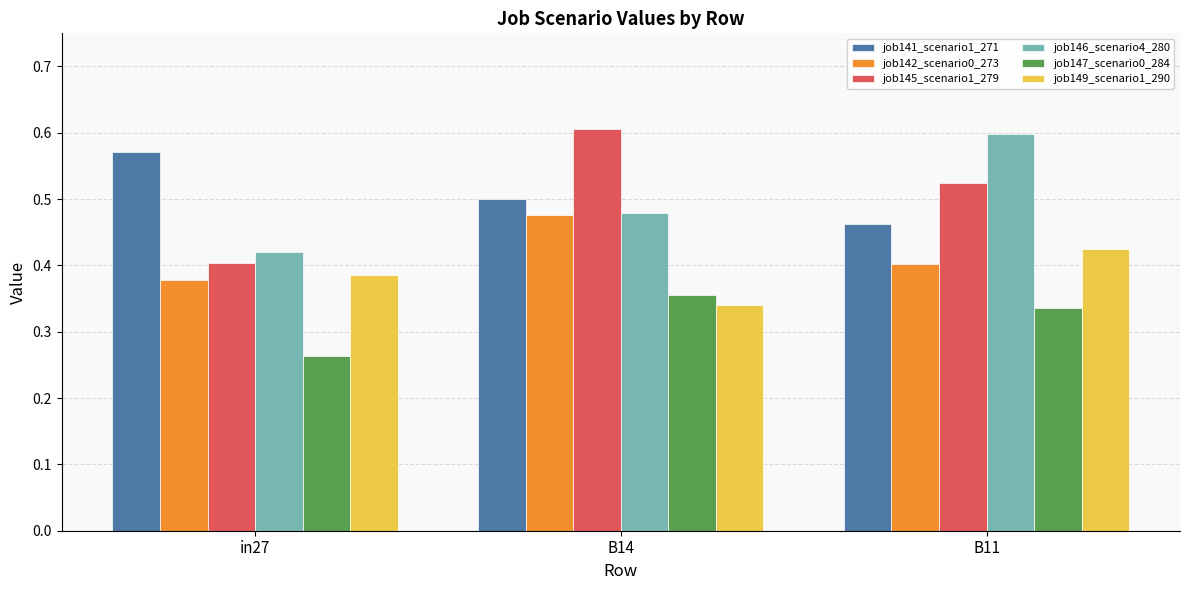

What position from the left is B11?

3